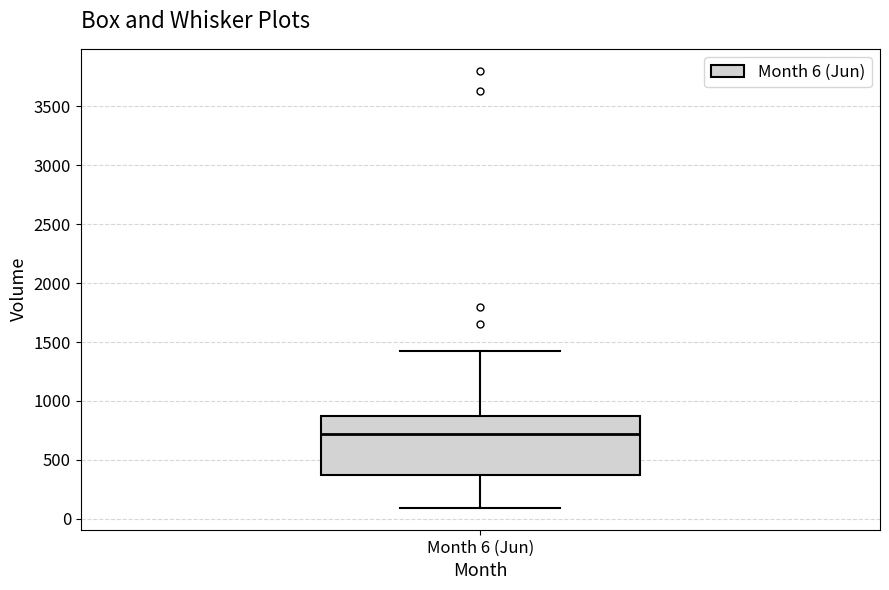

Transcribe this box plot: give where the median line is, the range the box spans, and where the two whiskers end, as read against the y-axis. The values are not printed on the chart, so give them approximately, as read against the axis.

median 700, box 350 to 850, whiskers 100 to 1400